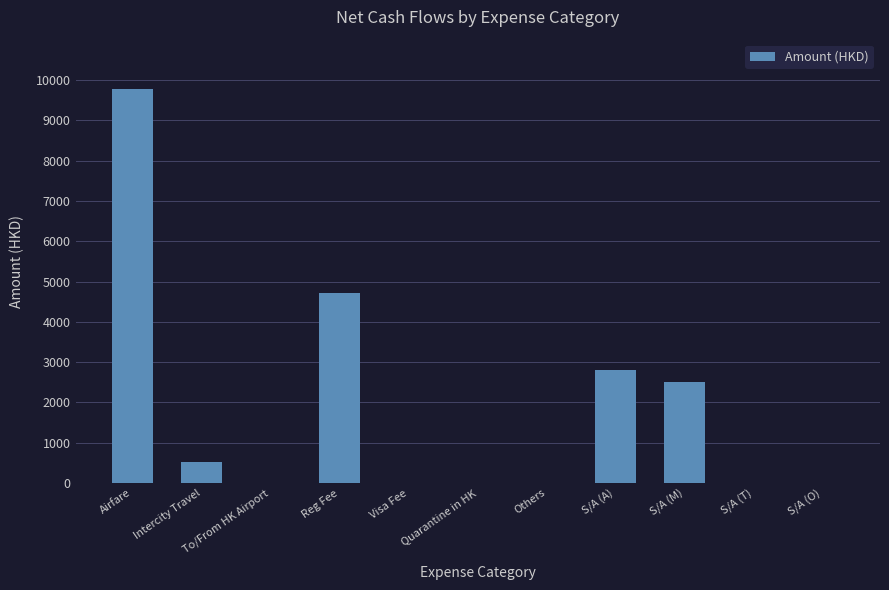

Read the value at Reg Fee.

4703.9